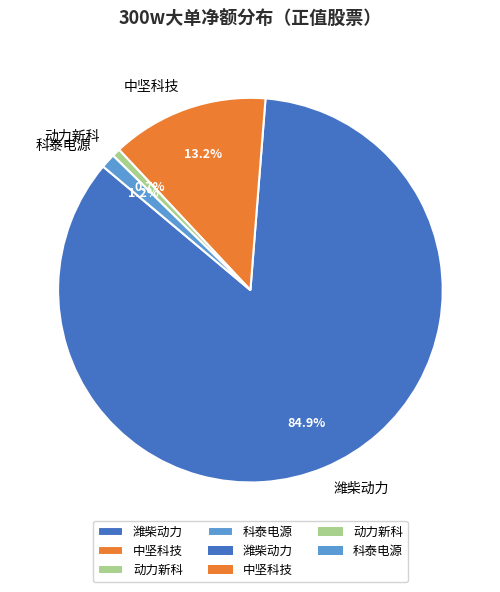

What is the largest slice in the pie chart?

潍柴动力